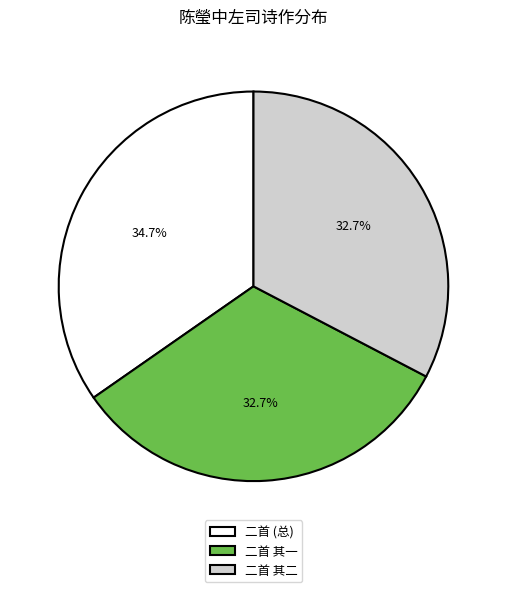

Does 二首 其二 account for over 50% of the chart?

No